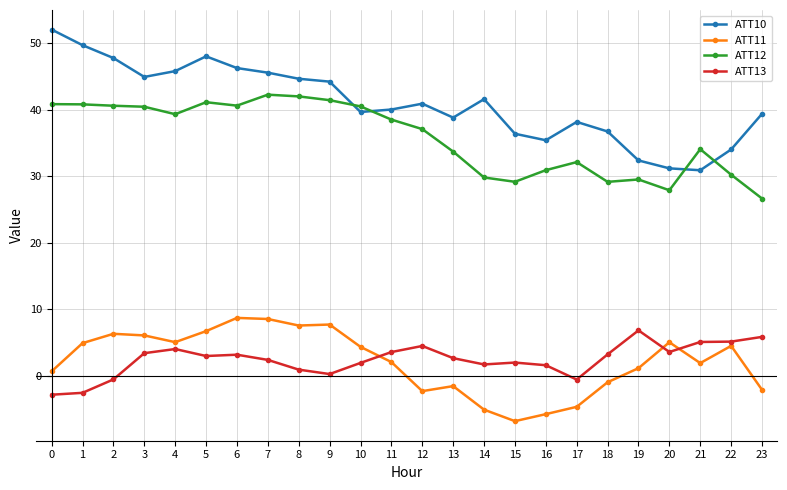

What is the smallest value displayed?

-6.8